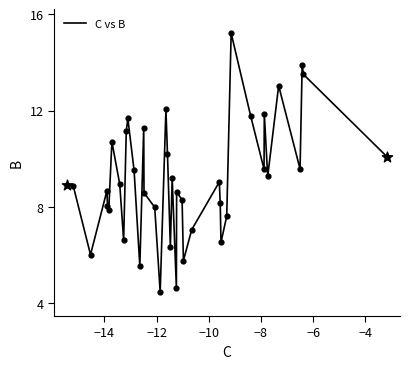

What is the greatest value displayed?

15.2